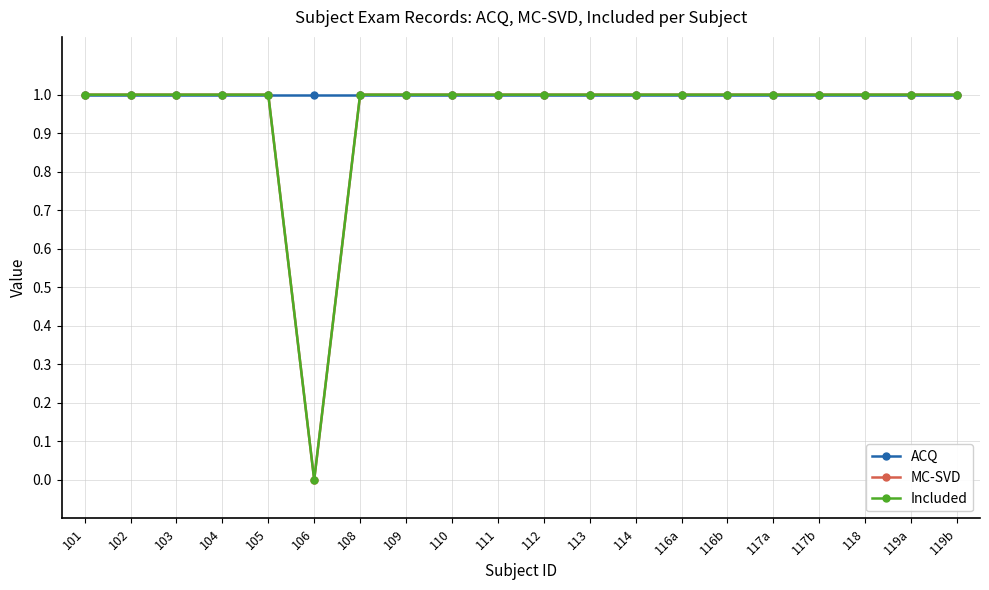

At which category does MC-SVD reach its first local valley?

106